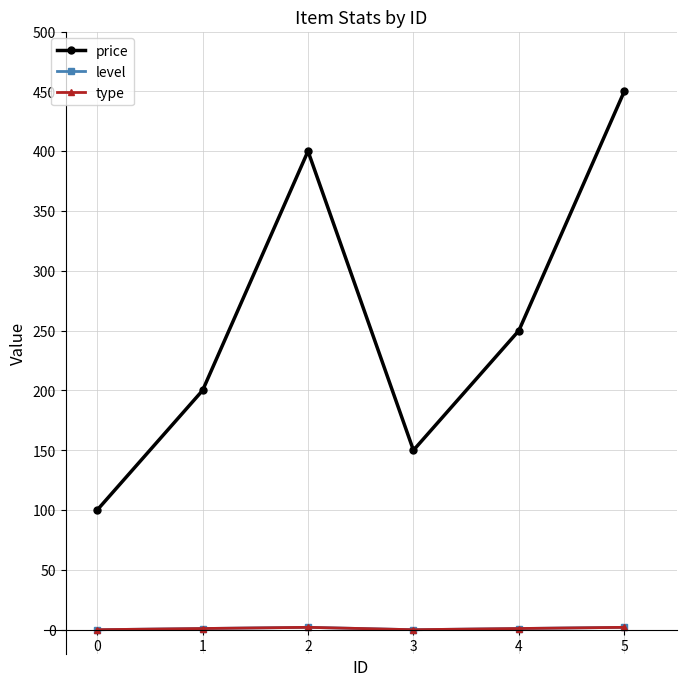

Is this an area chart (filled region under the line)?

No